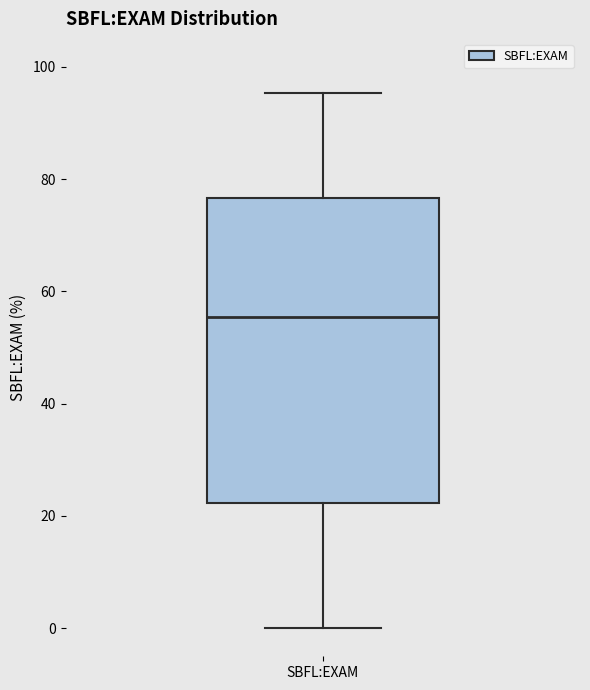

Where is the upper edge of the box for SBFL:EXAM on the y-axis? The values are not printed on the chart, so give them approximately, as read against the axis.

76